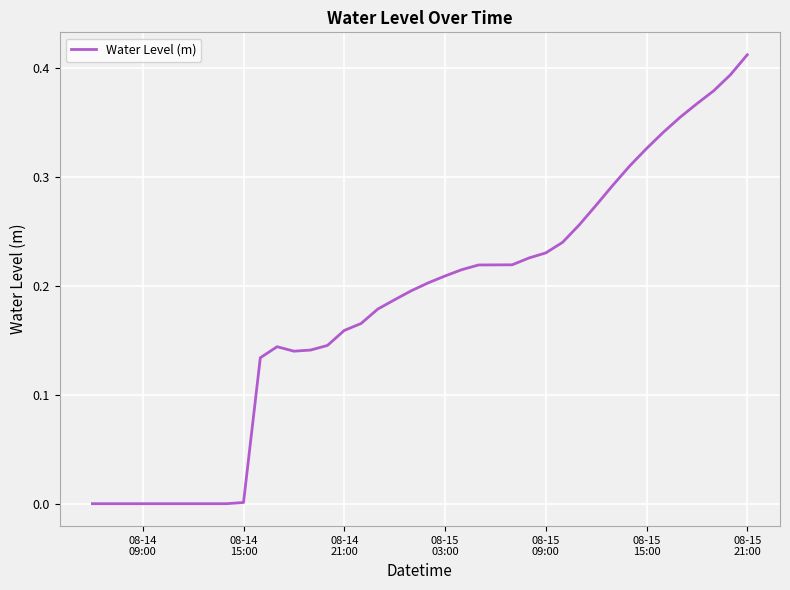

Reading left to right, what are all the values shown in this chart?

-0.0	-0.0	-0.0	-0.0	-0.0	-0.0	-0.0	-0.0	-0.0	0.0	0.1	0.1	0.1	0.1	0.1	0.2	0.2	0.2	0.2	0.2	0.2	0.2	0.2	0.2	0.2	0.2	0.2	0.2	0.2	0.3	0.3	0.3	0.3	0.3	0.3	0.4	0.4	0.4	0.4	0.4